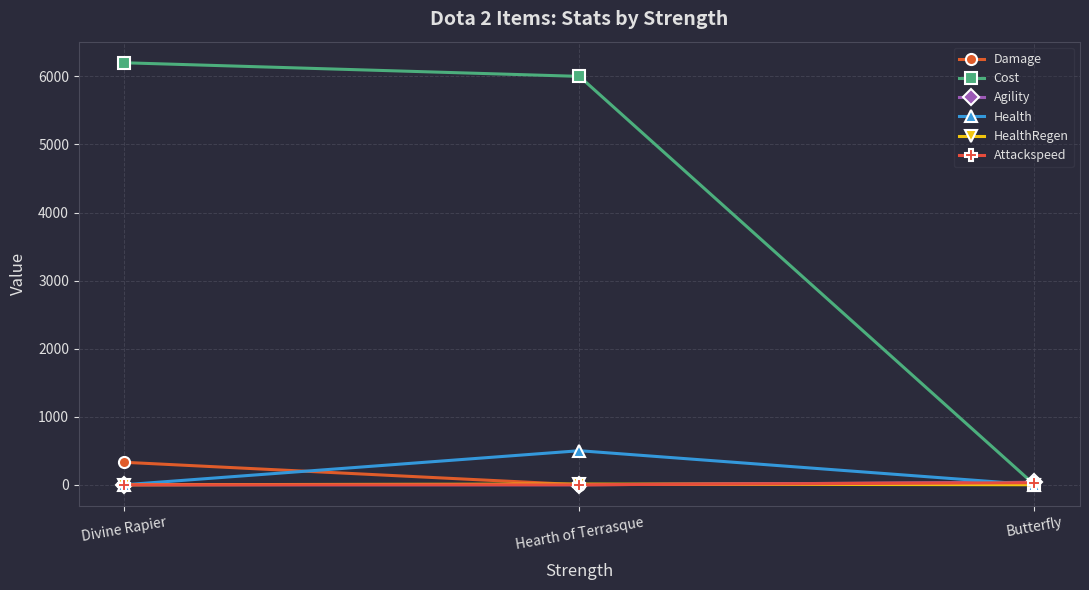

What is the label of the 3rd point from the left?

Butterfly